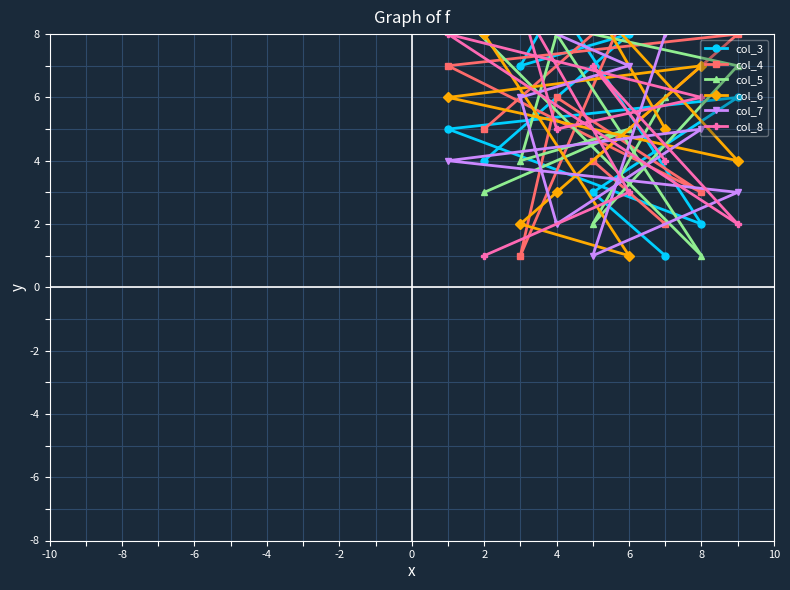

True or false: col_7 has a value of 3 at -6.

False